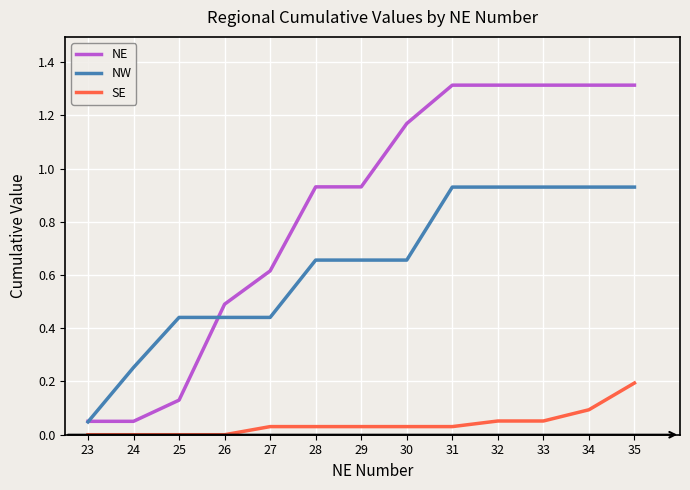

Which series has the largest range (max minus min)?

NE